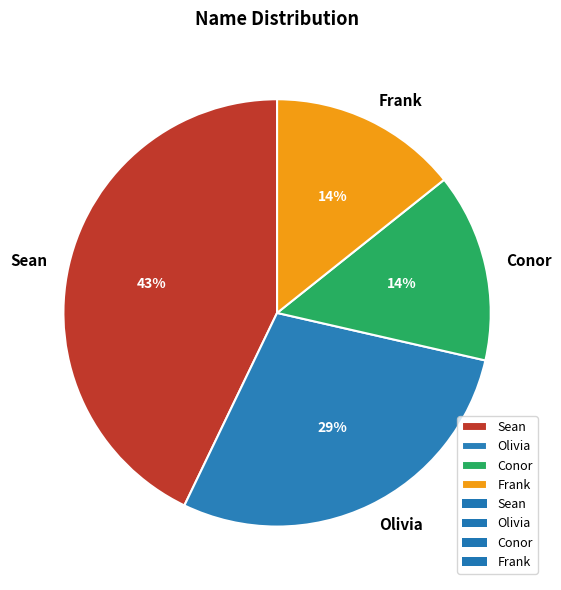

To the nearest percent, what is the difference between the largest and smallest slice percentages?

29%